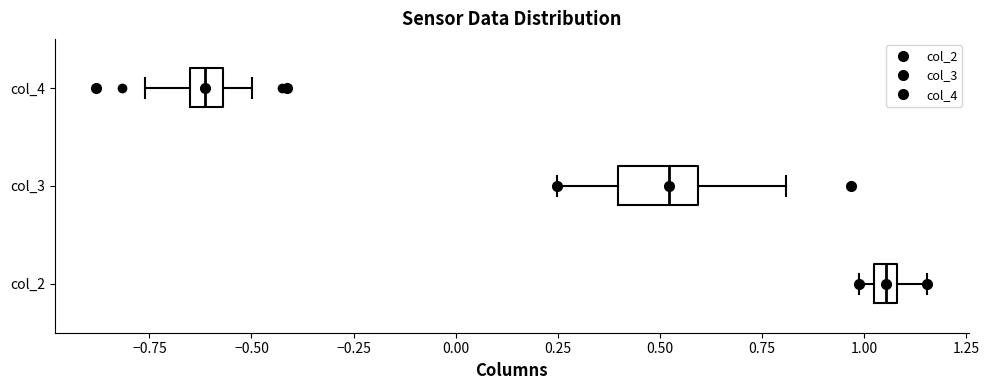

Which box is the widest, from its left edge to its right edge?

col_3